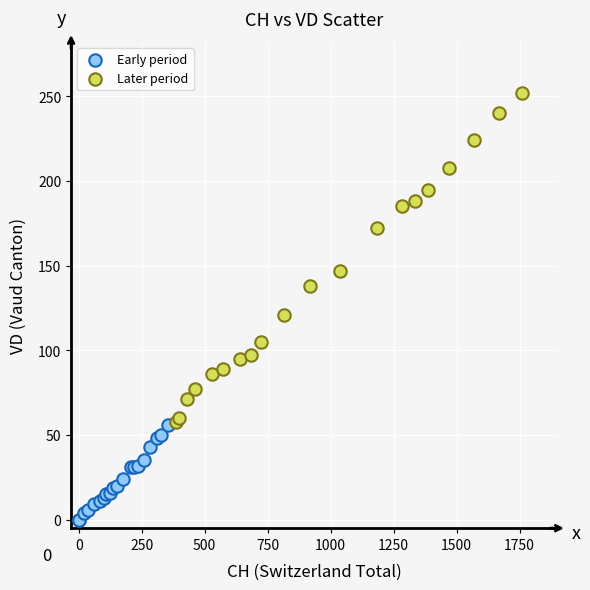

Which series contains the highest Y value?

Later period